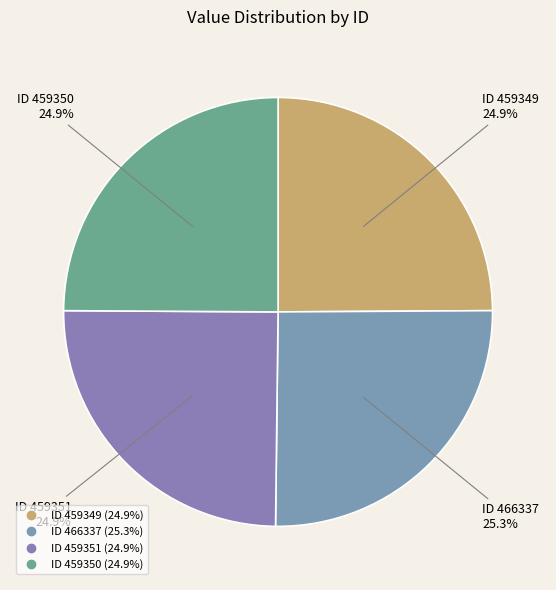

Count the number of slices in the pie.

4